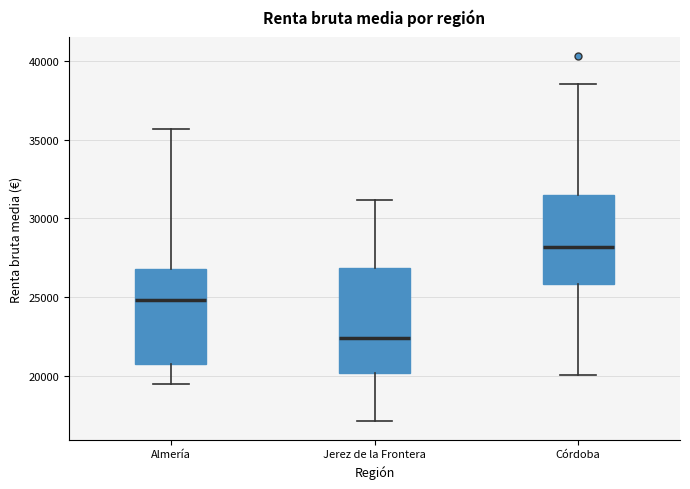

Which box is the tallest, from its lower edge to its upper edge?

Jerez de la Frontera